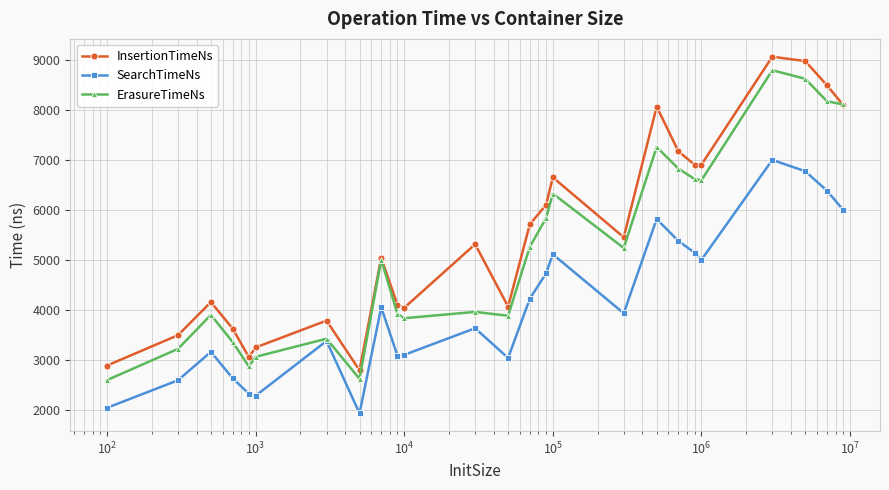

How many values in the ErasureTimeNs series are below 5006?

12